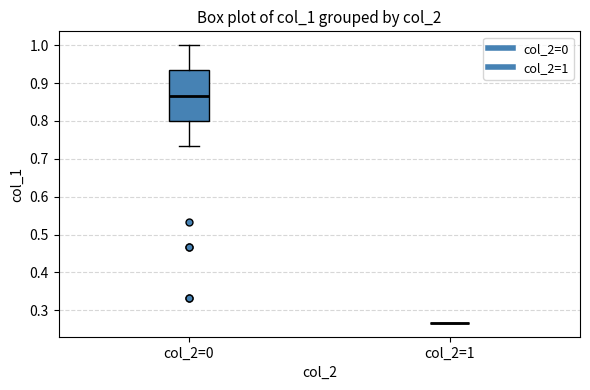

Which box is the tallest, from its lower edge to its upper edge?

col_2=0